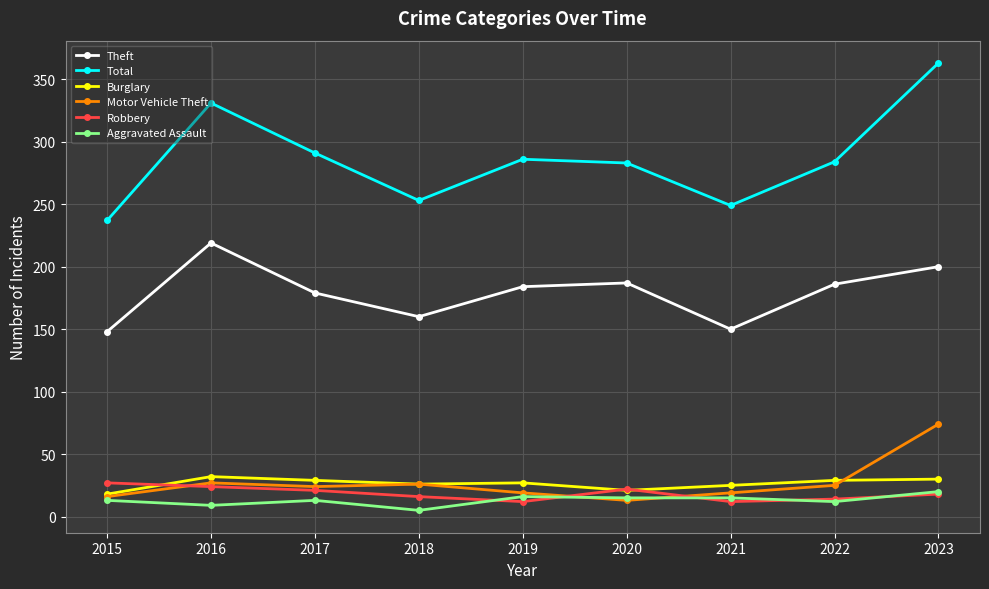

The Burglary series shows 11 at 2019. True or false?

False